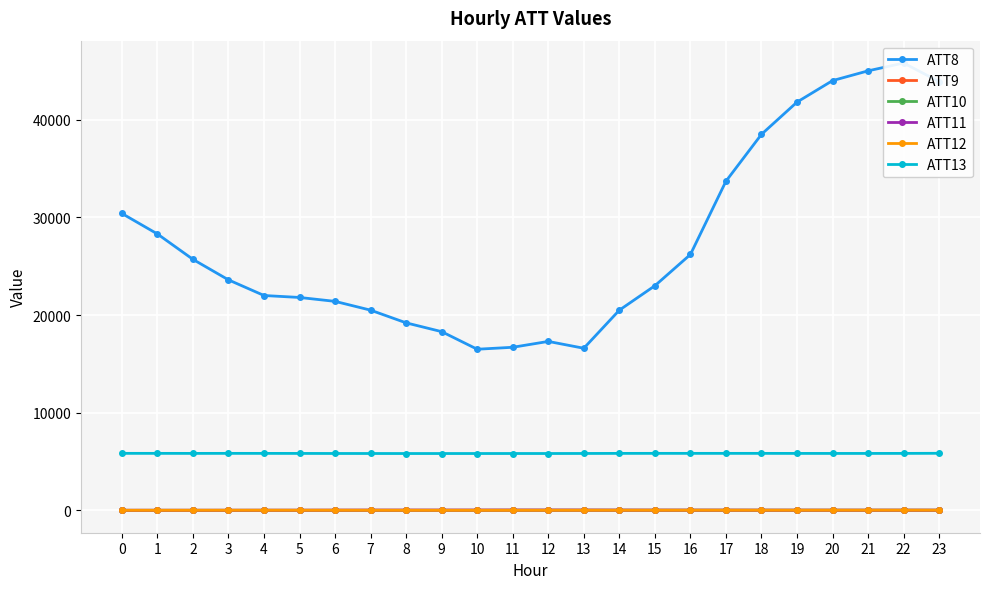

At 20, list the series in order from smallest to largest.

ATT12, ATT11, ATT10, ATT9, ATT13, ATT8